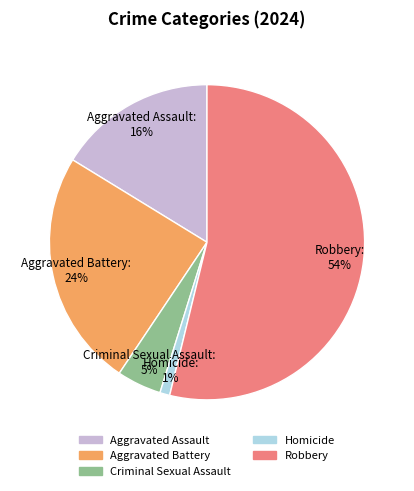

Which slice is the smallest?

Homicide